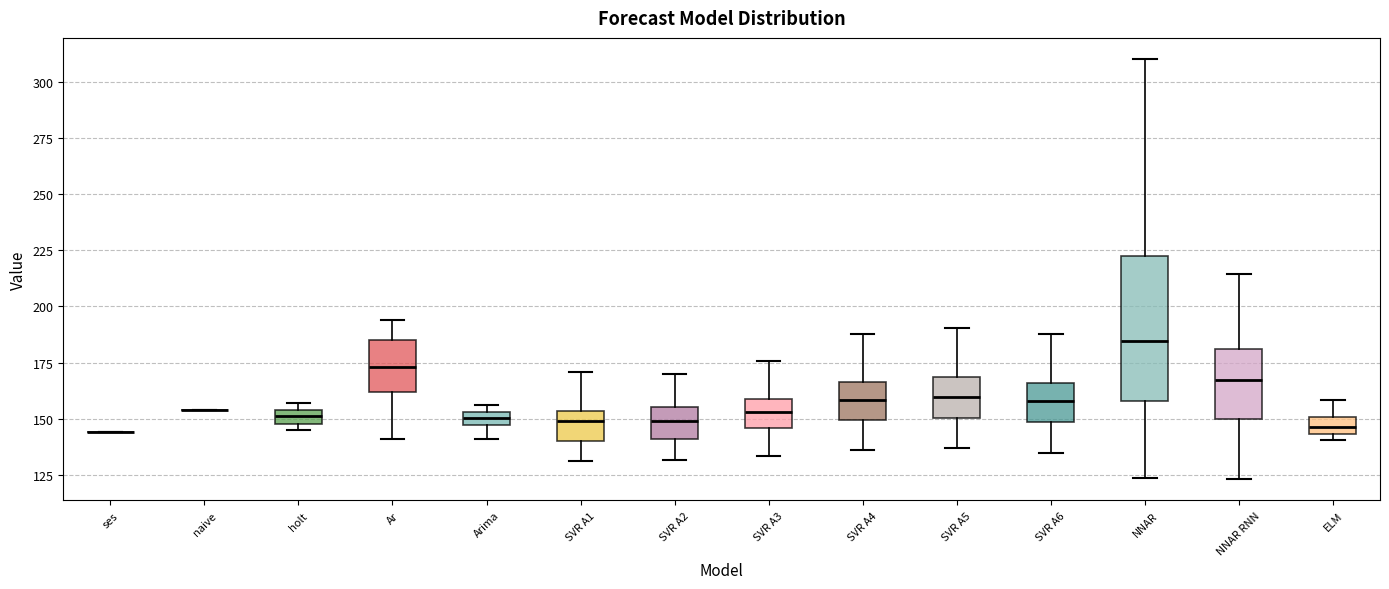

Where does the upper whisker of the box for SVR A5 end on the y-axis? The values are not printed on the chart, so give them approximately, as read against the axis.

190